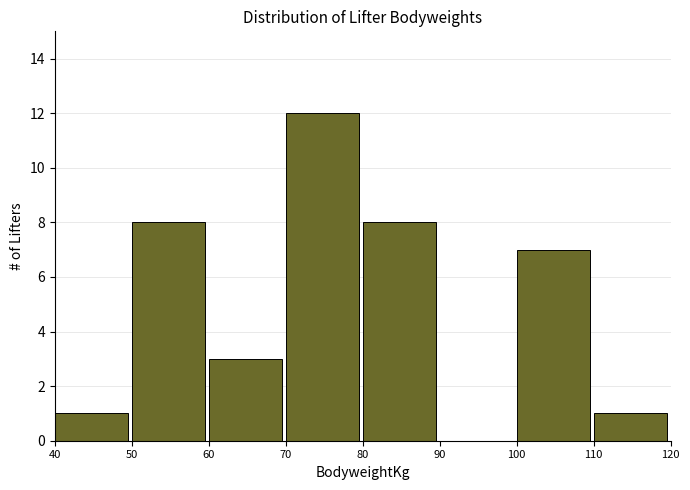

Reading left to right, transcribe this chart: for each bar, give the range it covers on the x-axis and its height. The values are not printed on the chart, so give them approximately, as read against the axis.

40 to 50: 1
50 to 60: 8
60 to 70: 3
70 to 80: 12
80 to 90: 8
90 to 100: 0
100 to 110: 7
110 to 120: 1